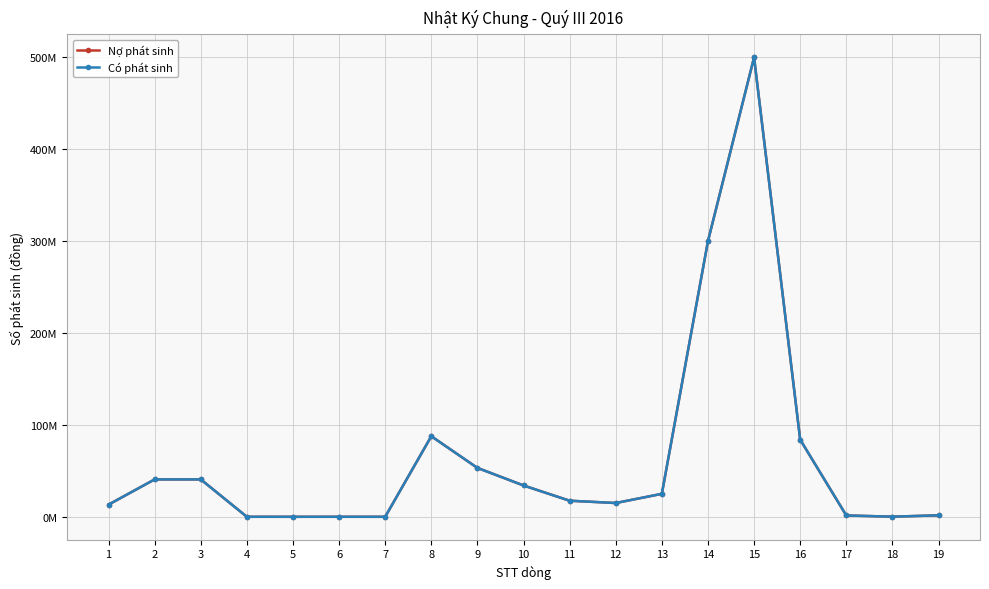

Is this an area chart (filled region under the line)?

No